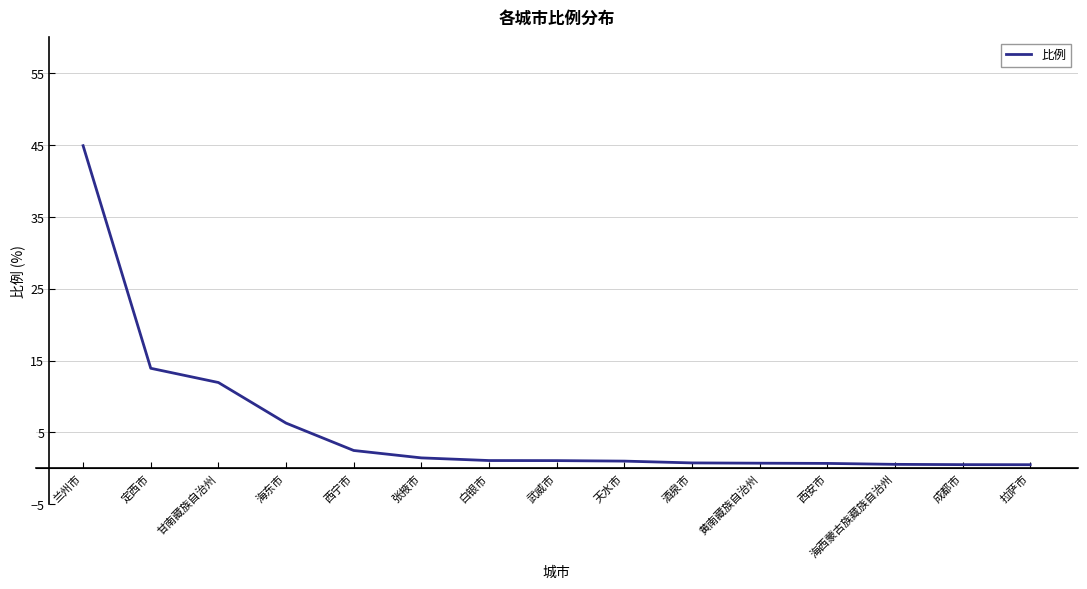

Count the number of data series in this chart.

1